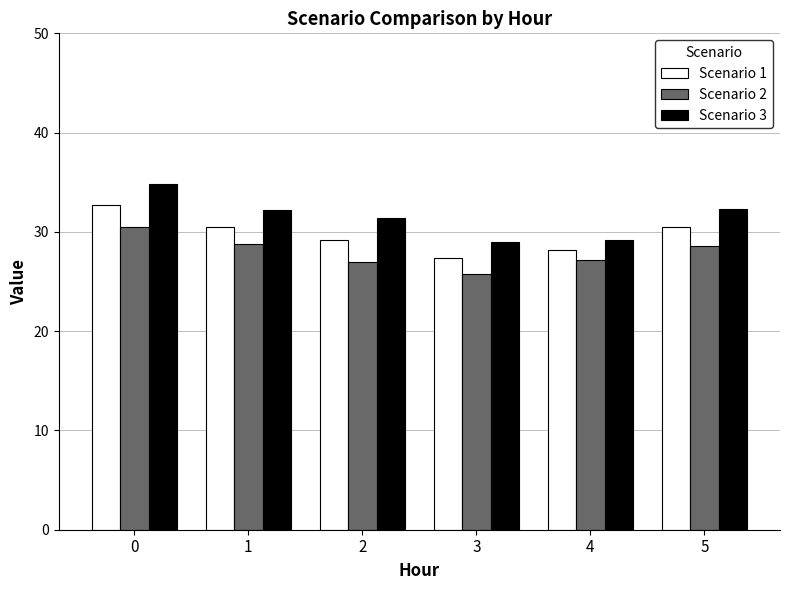

Count the number of data series in this chart.

3